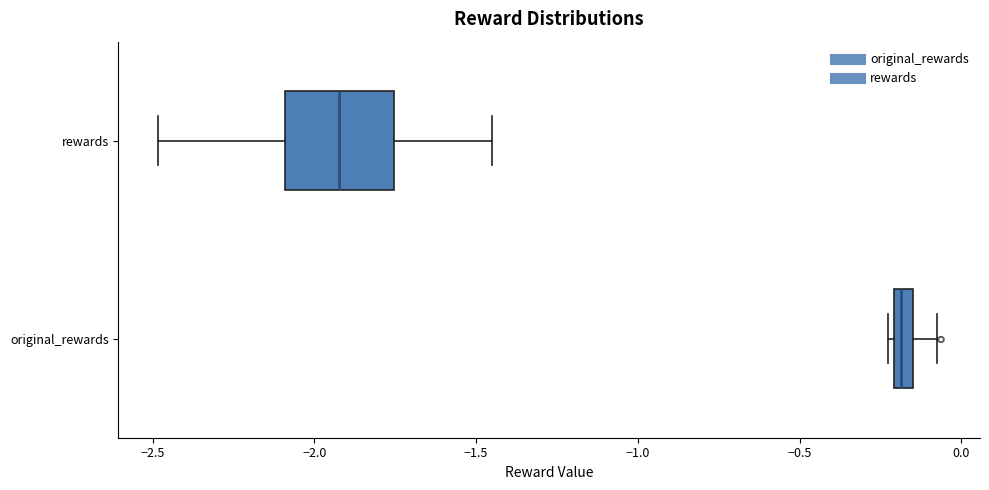

Where is the left edge of the box for rewards on the x-axis? The values are not printed on the chart, so give them approximately, as read against the axis.

-2.10